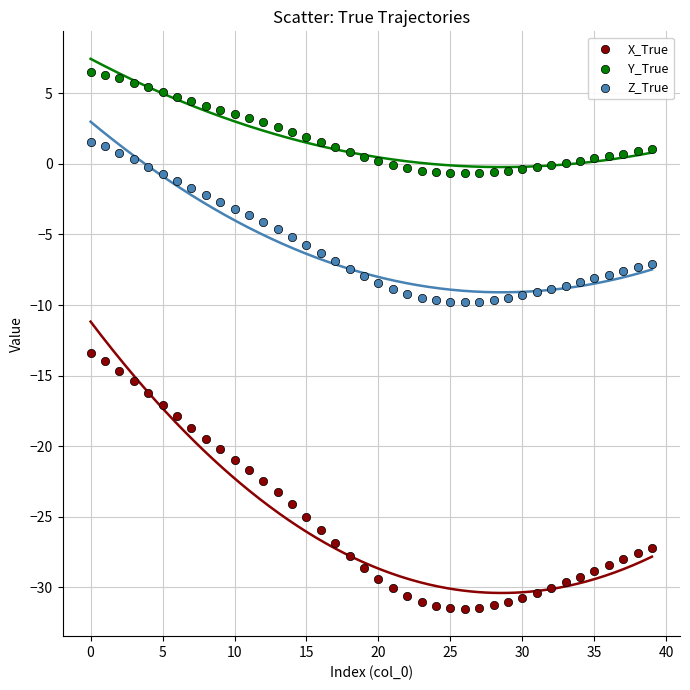

Which series contains the lowest Y value?

X_True